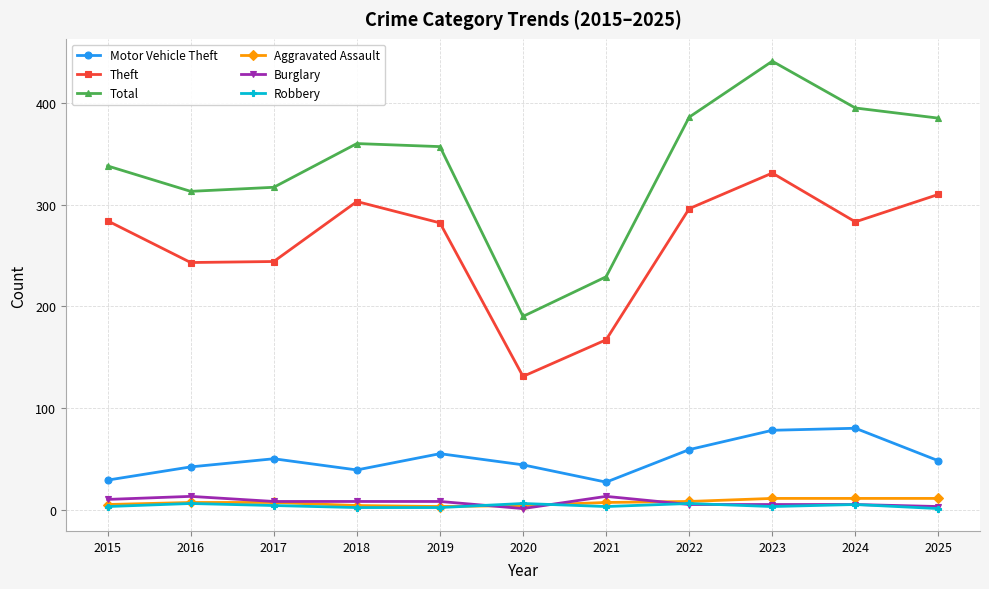

Does the chart have visible grid lines?

Yes